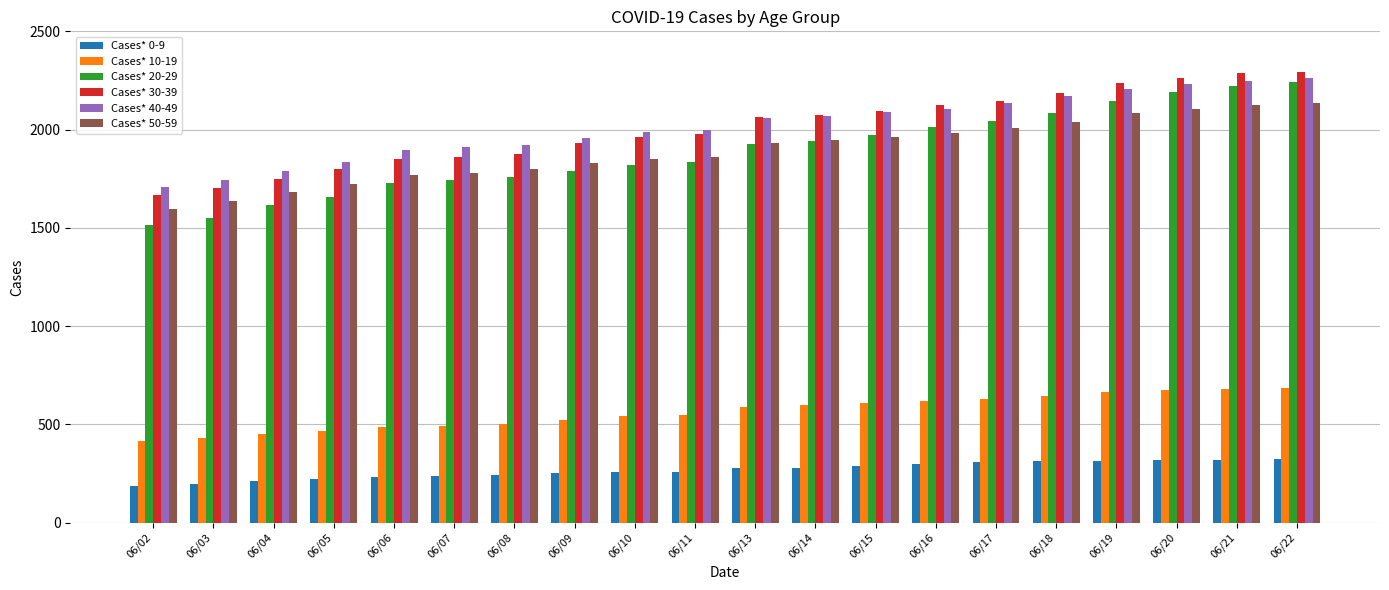

What is the maximum value for Cases* 40-49?

2263